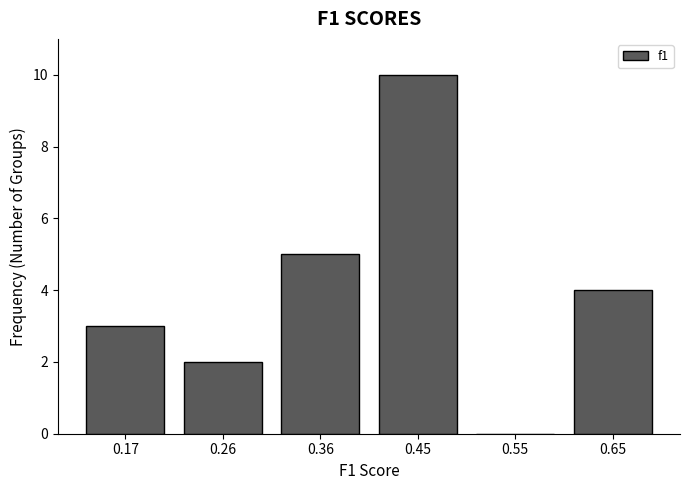

Reading left to right, what are all the values shown in this chart?

0.17=3	0.26=2	0.36=5	0.45=10	0.55=0	0.65=4